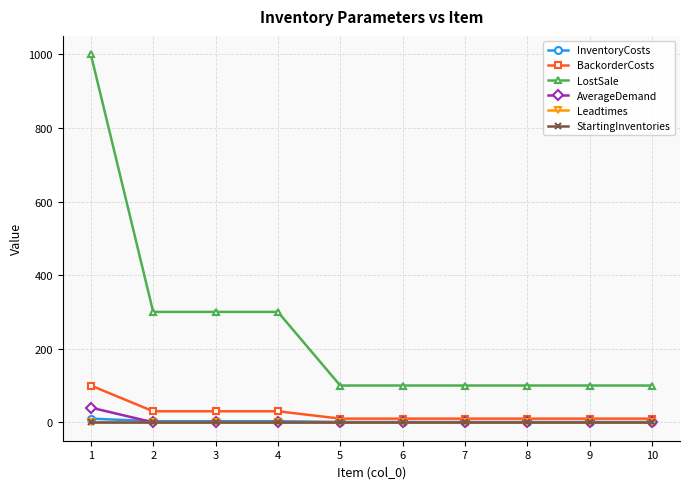

True or false: LostSale and Leadtimes cross at least once.

False